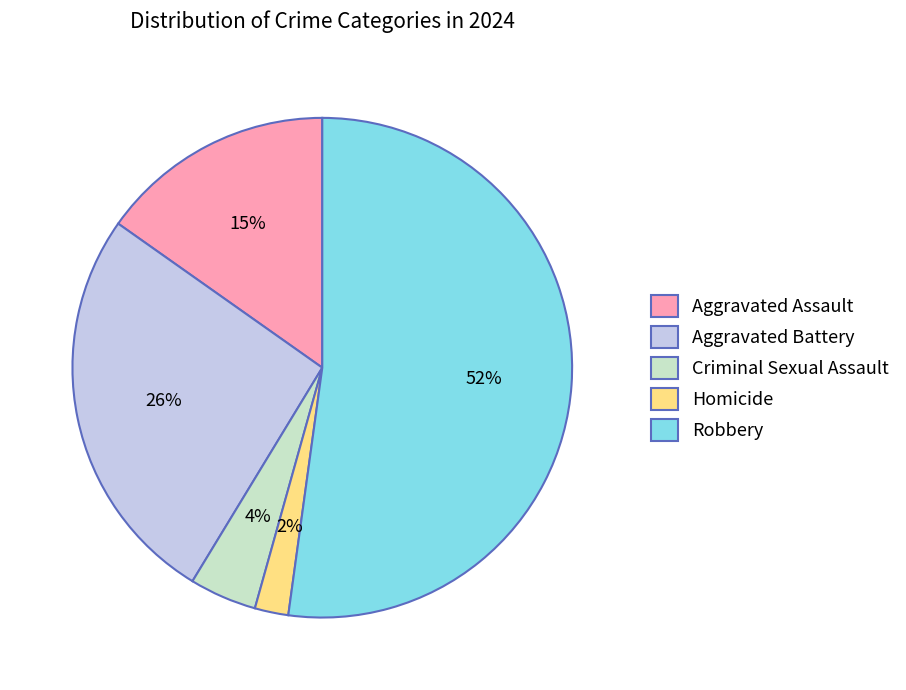

Approximately how many times larger is the value at Criminal Sexual Assault compared to Robbery?

0.1